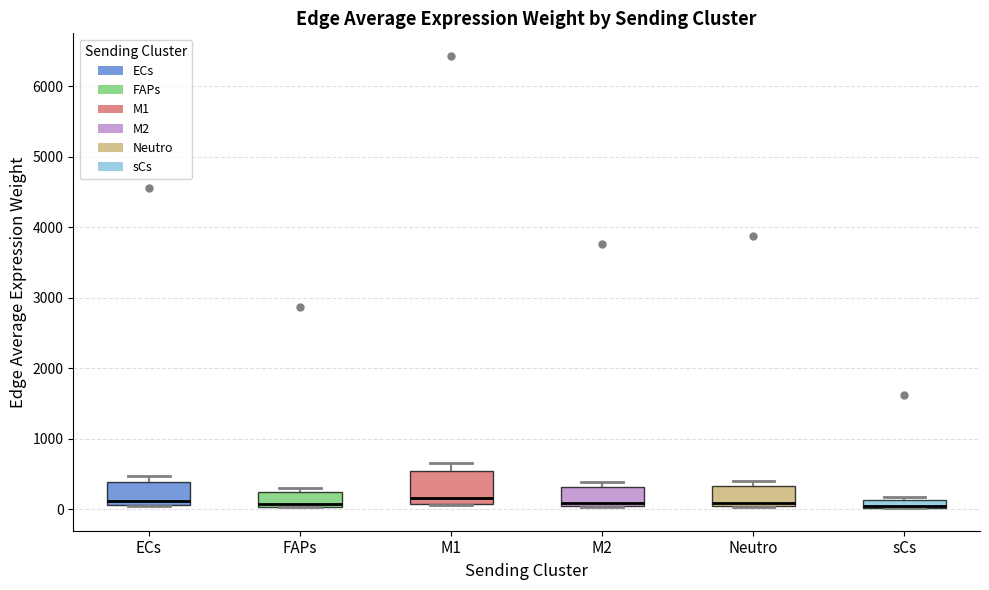

Which box is the tallest, from its lower edge to its upper edge?

M1